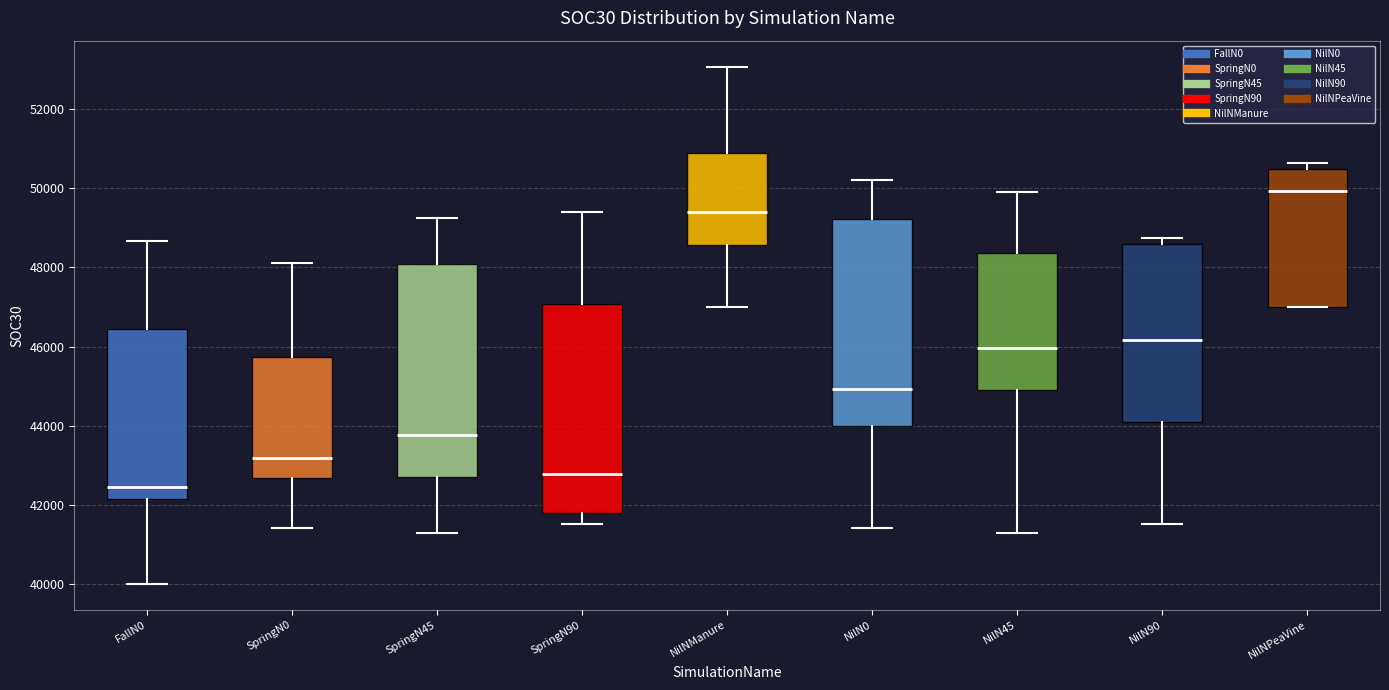

Which box's median line is the highest?

NilNPeaVine